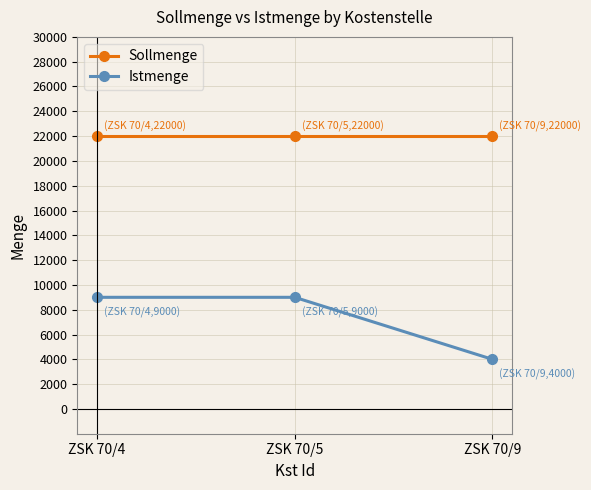

The Istmenge series shows 1779 at ZSK 70/9. True or false?

False